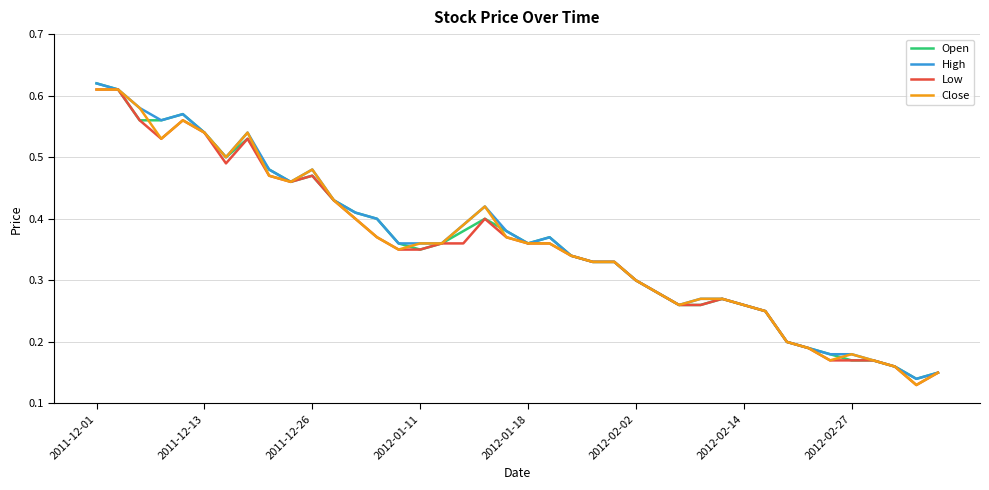

What are all the series names shown in the legend?

Open, High, Low, Close